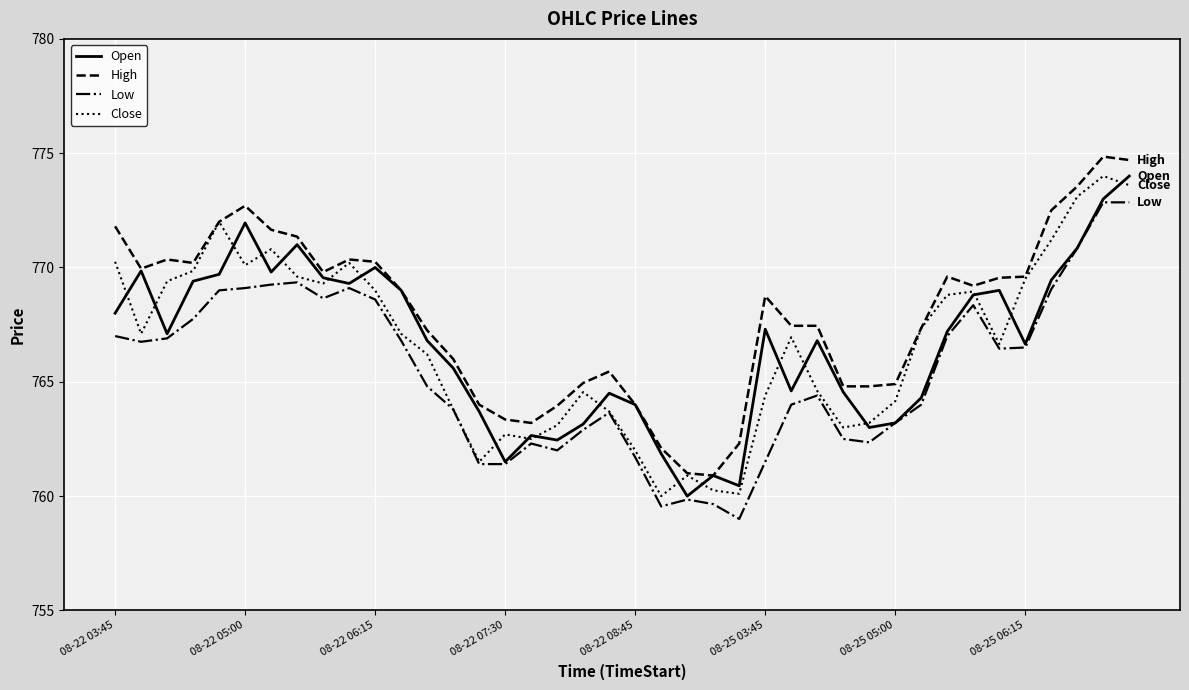

Which series has the largest total across all categories?

High